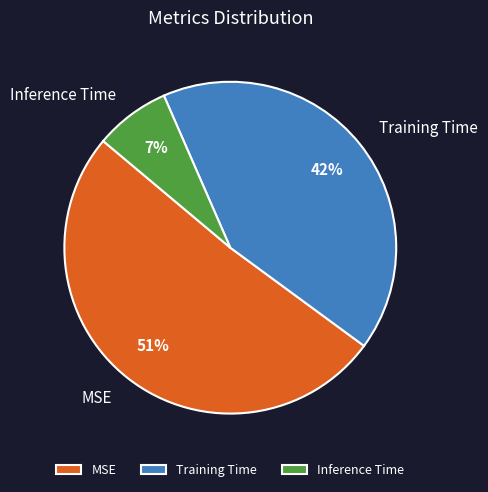

True or false: Inference Time accounts for 7% of the total.

True